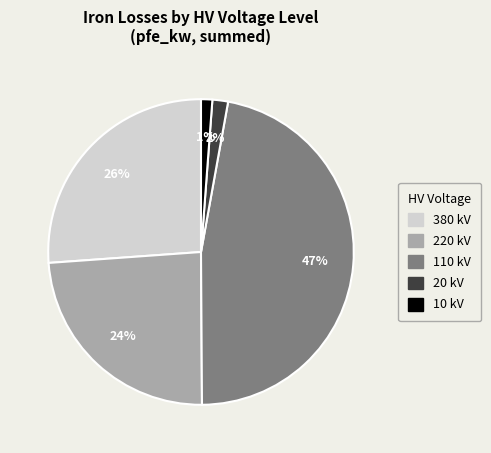

How many slices are in this pie chart?

5